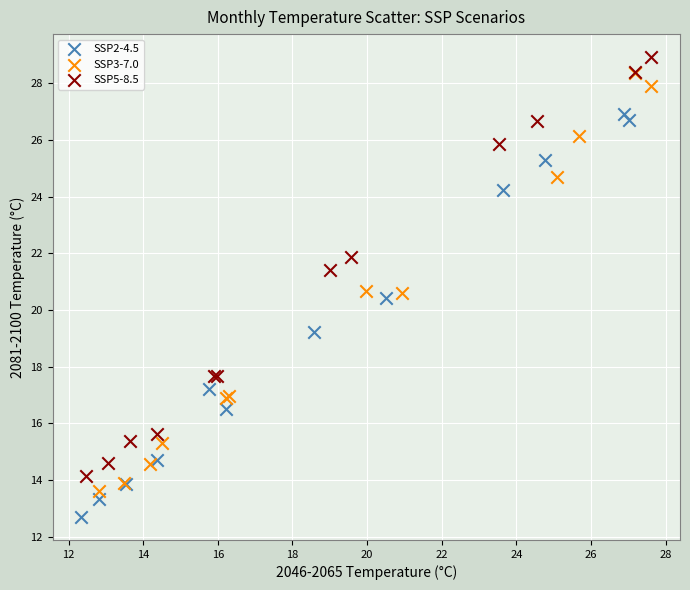

What are all the series names shown in the legend?

SSP2-4.5, SSP3-7.0, SSP5-8.5